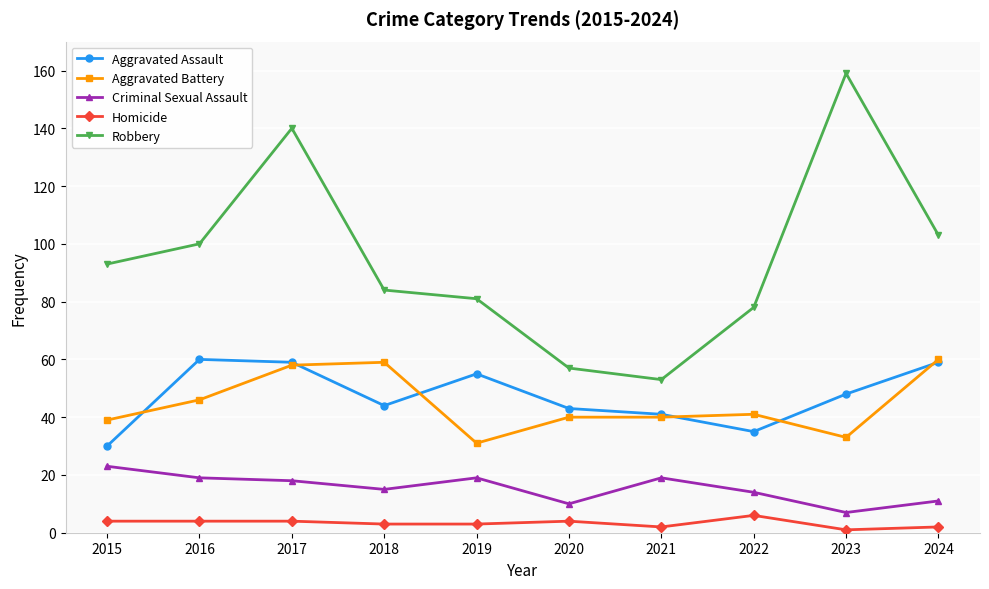

Is it true that Homicide equals 1 at 2023?

True